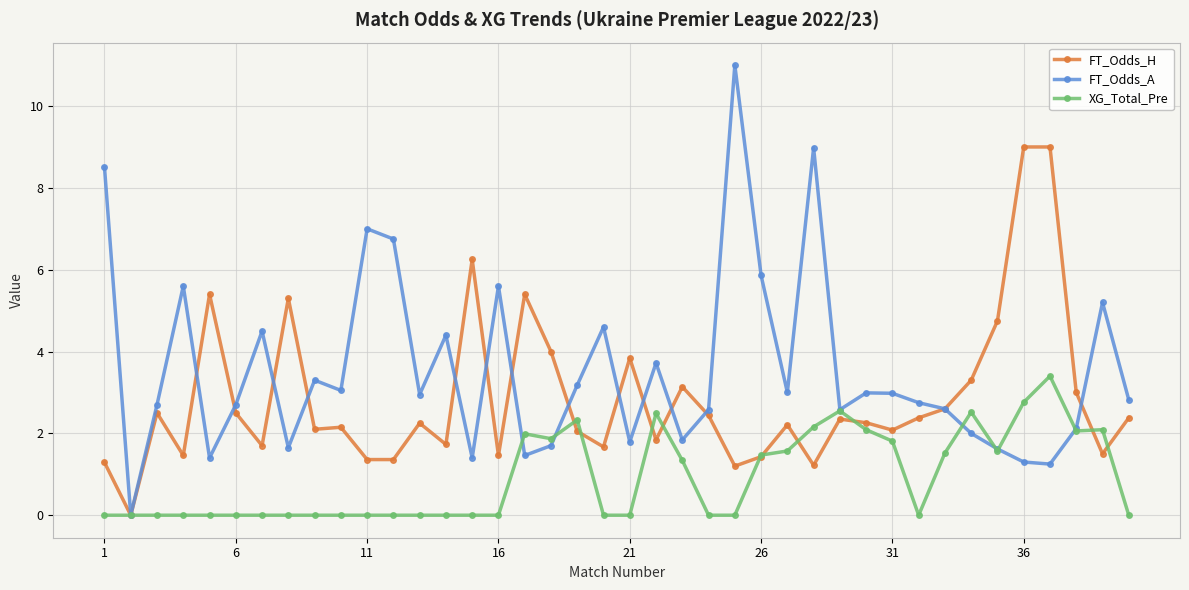

What is the difference between the maximum and minimum values in the FT_Odds_H series?

9.0